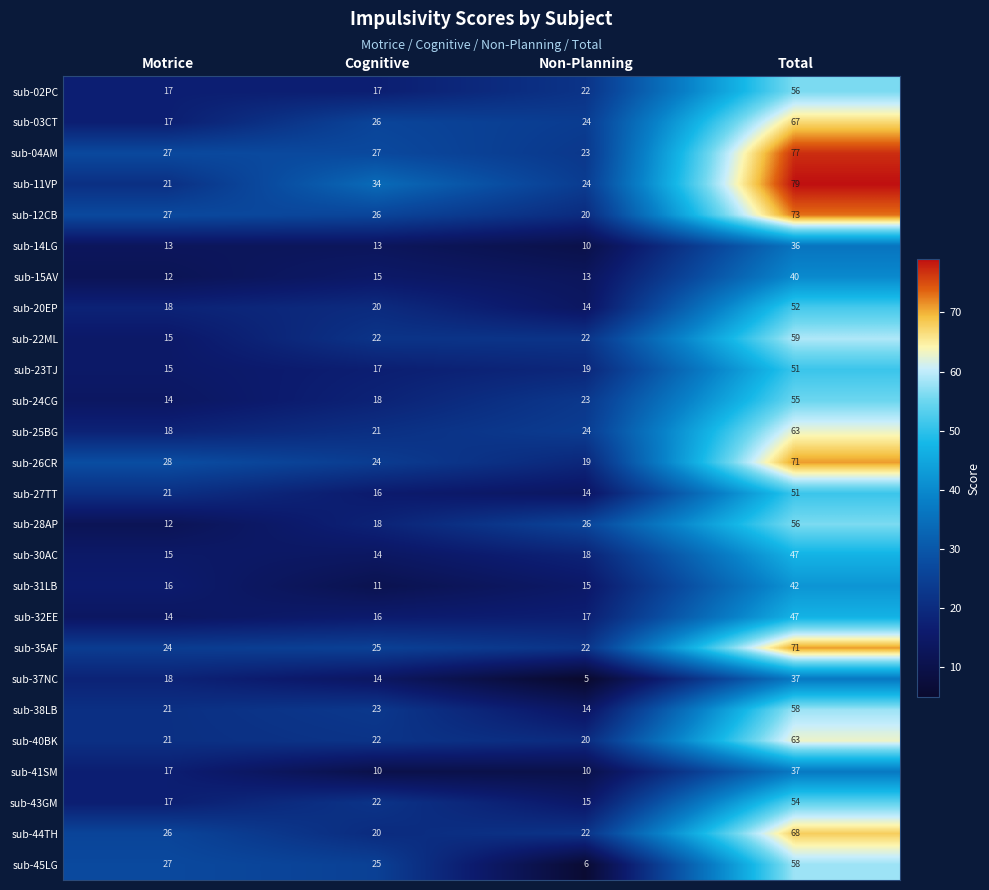

Rank the categories by sub-25BG value from highest to lowest.

Total, Non-Planning, Cognitive, Motrice